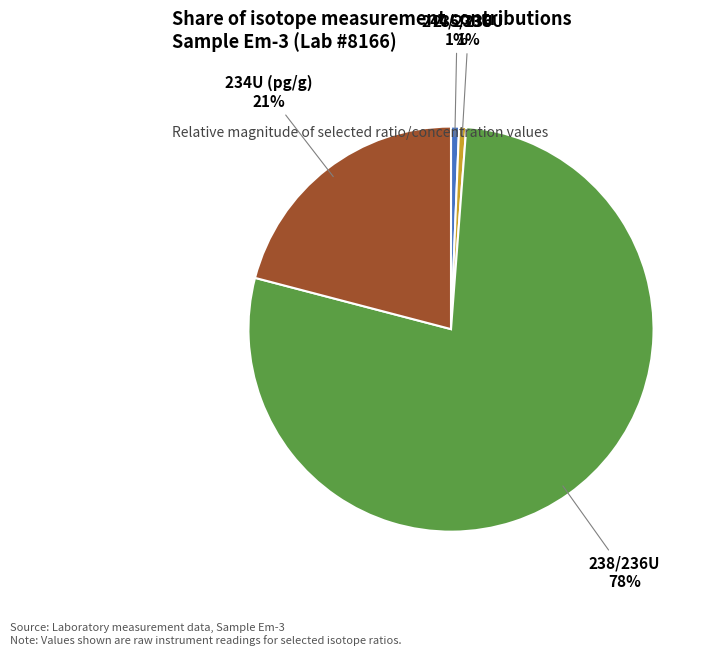

To the nearest percent, what is the average slice percentage?

25%